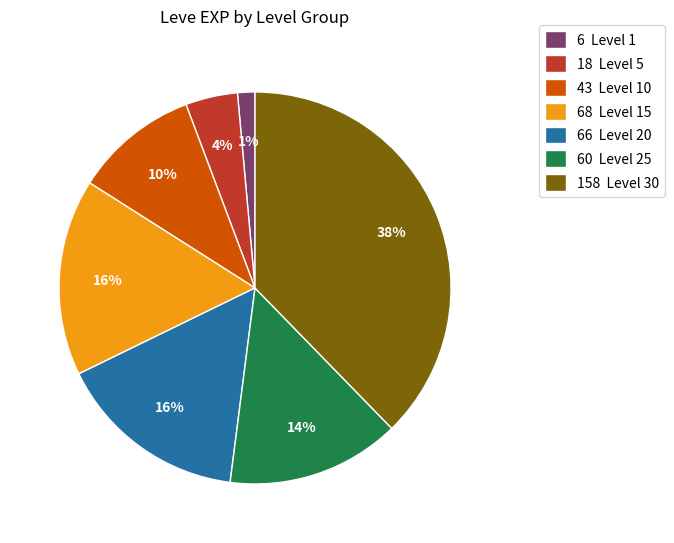

Does 66 Level 20 account for over 50% of the chart?

No